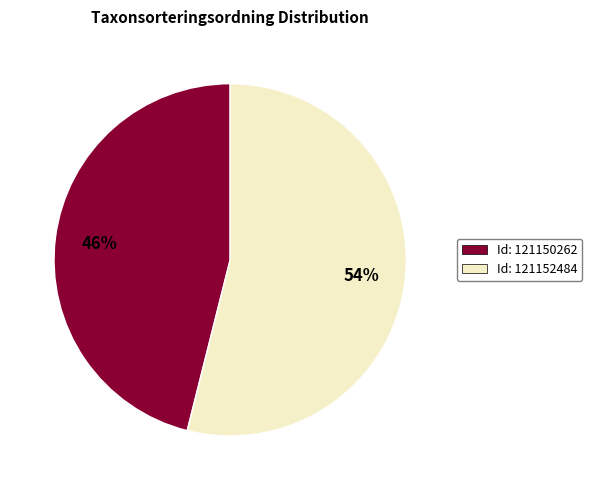

Does any single category account for the majority?

Yes